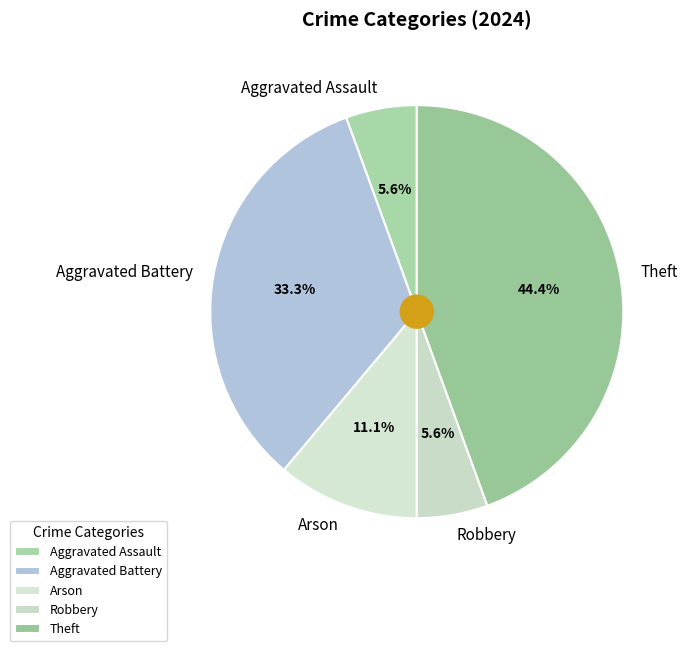

Does any single category account for the majority?

No